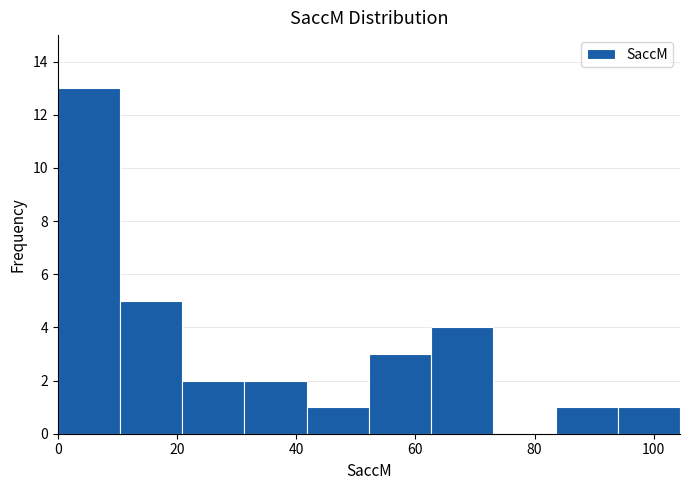

What is the height of the bar covering 10 to 20 on the x-axis? Neither the bar edges nor the heights are printed on the chart, so give them approximately, as read against the axes.

5